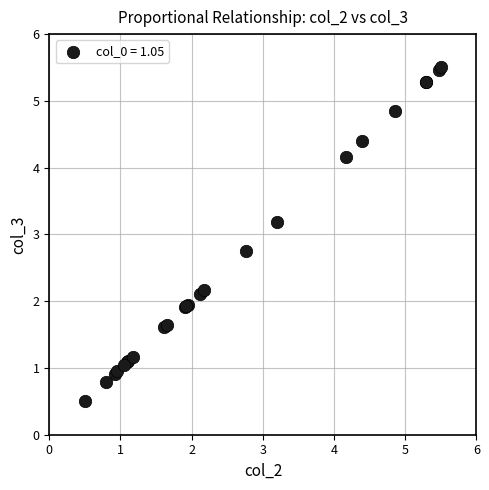

What Y value in the scatter plot is closest to 3?

3.2